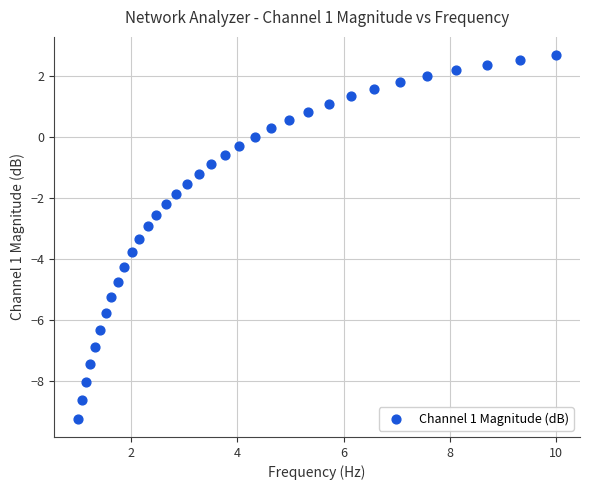

What is the range of X values (max minus min)?

9.0